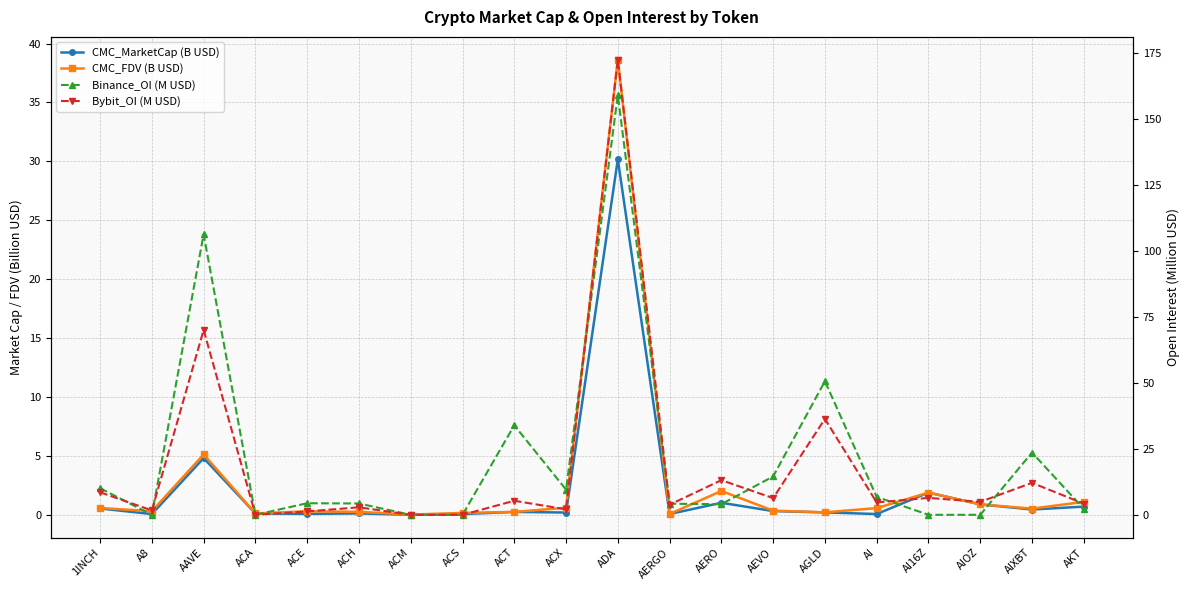

What is the greatest value displayed?

172.5